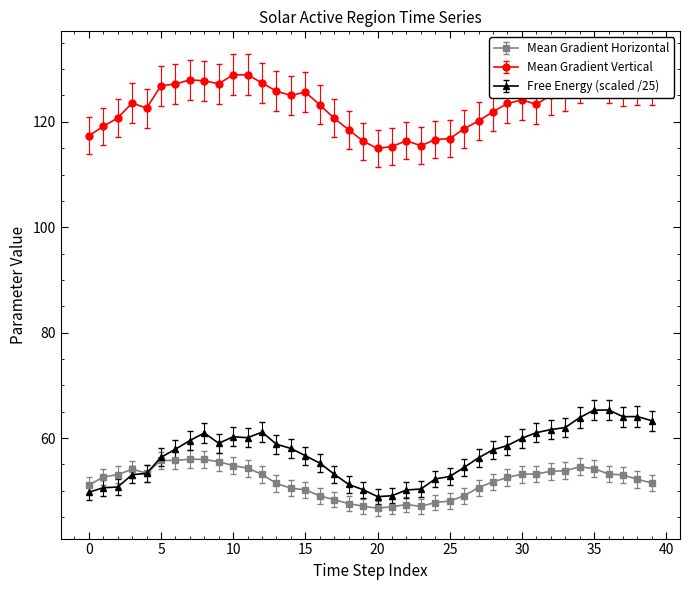

True or false: Mean Gradient Horizontal and Mean Gradient Vertical cross at least once.

False